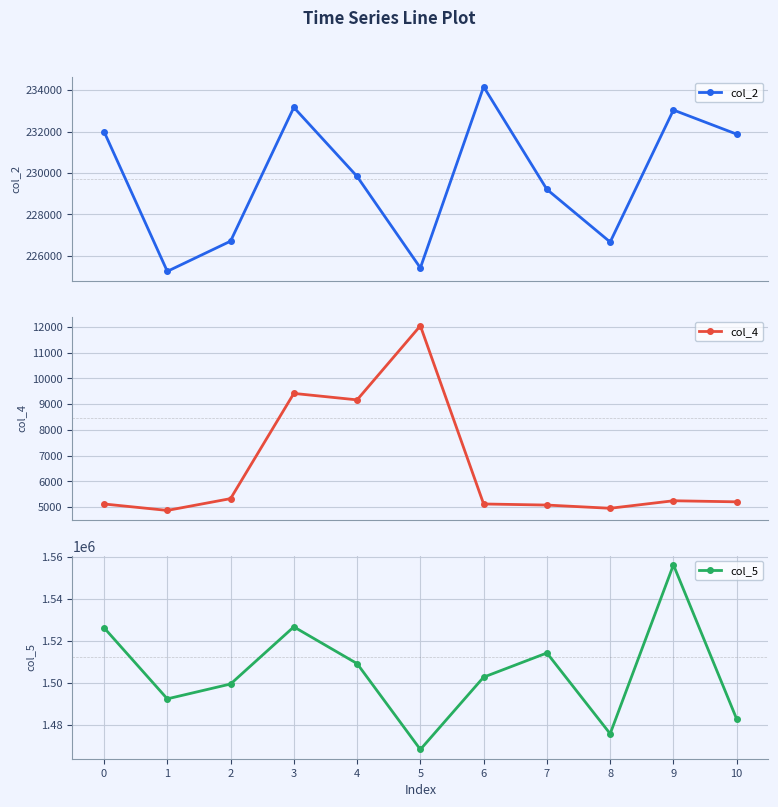

Reading left to right, what are all the values shown in this chart?

col_2: 232000	225250	226708	233167	229833	225417	234166	229208	226666	233041	231875
col_4: 5125	4875	5333	9417	9166	12041	5125	5083	4958	5250	5208
col_5: 1526250	1492541	1499583	1526666	1509250	1468542	1502833	1514292	1476000	1556042	1482958